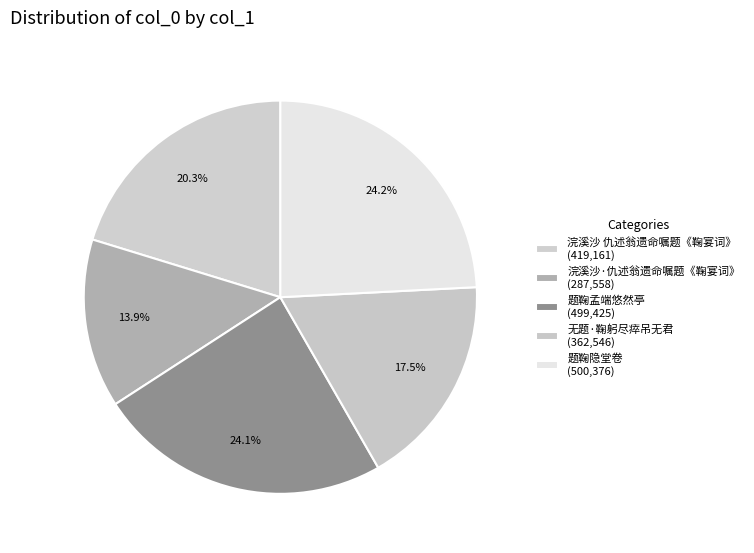

What percentage is the 题鞠隐堂卷 slice, to the nearest percent?

24%